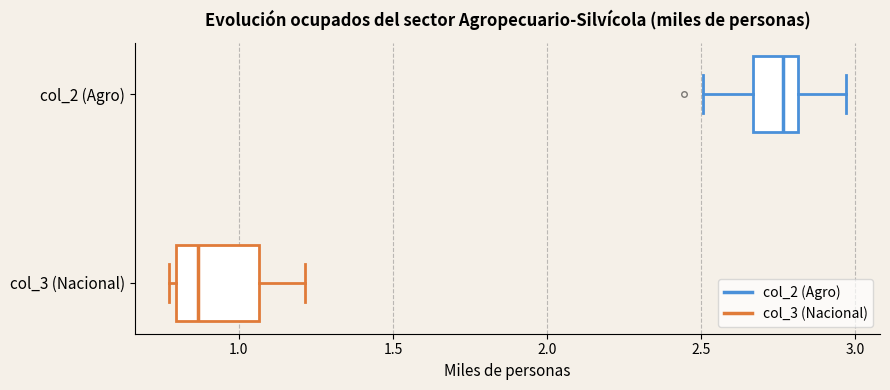

Which box has the furthest to the left median line?

col_3 (Nacional)